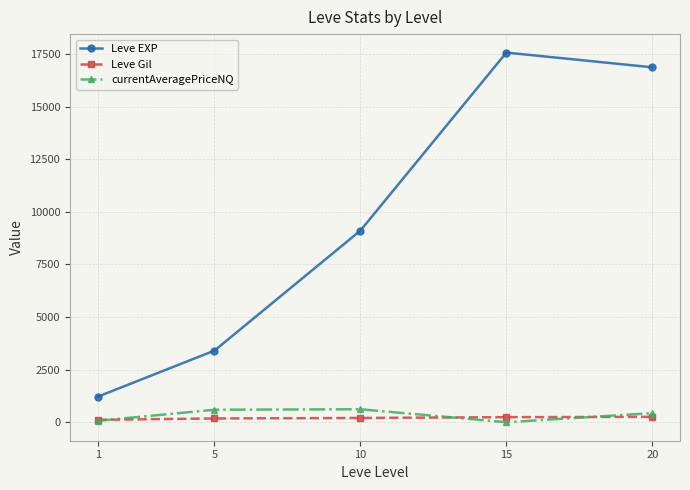

Where does the currentAveragePriceNQ series first go above 432?

5